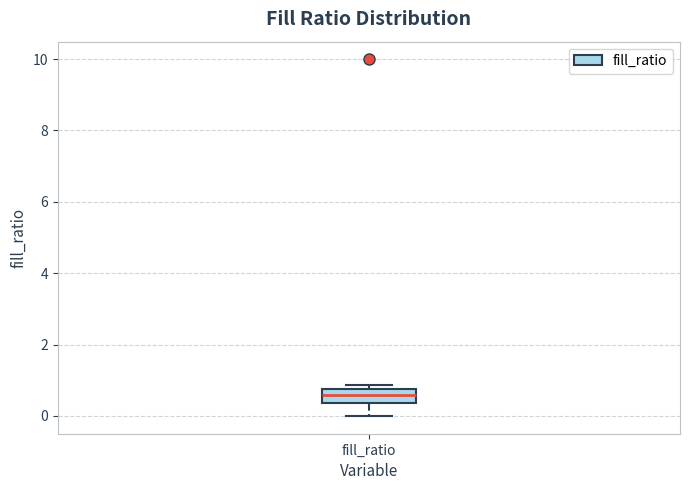

Where is the lower edge of the box for fill_ratio on the y-axis? The values are not printed on the chart, so give them approximately, as read against the axis.

0.4